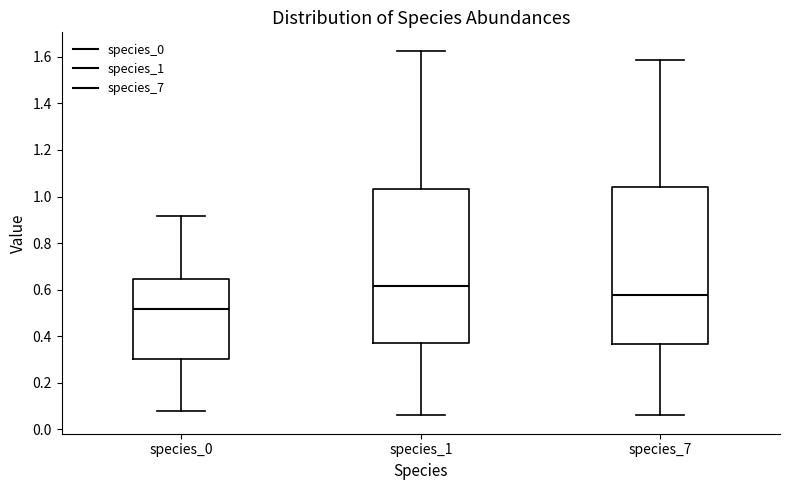

Which box's median line is the lowest?

species_0